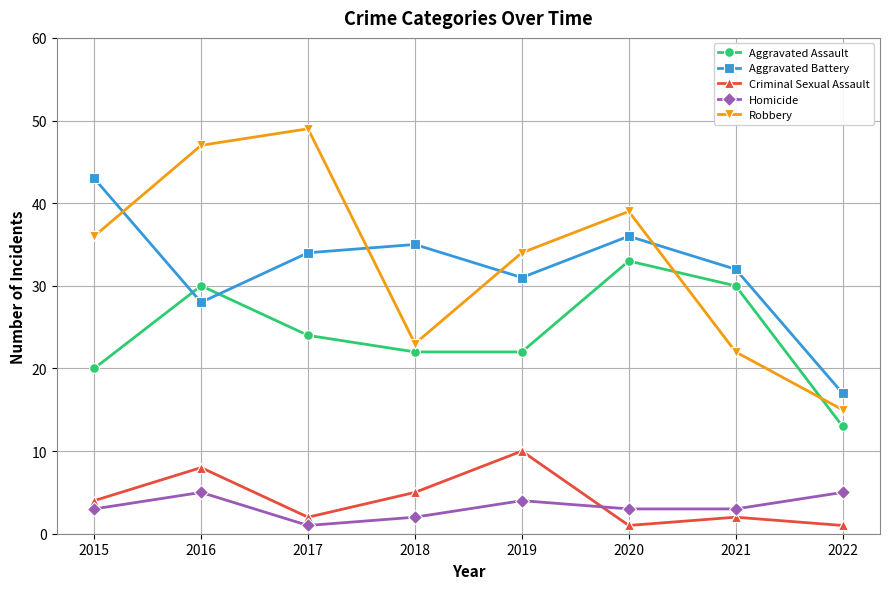

Rank the series at 2015 from highest to lowest value.

Aggravated Battery, Robbery, Aggravated Assault, Criminal Sexual Assault, Homicide